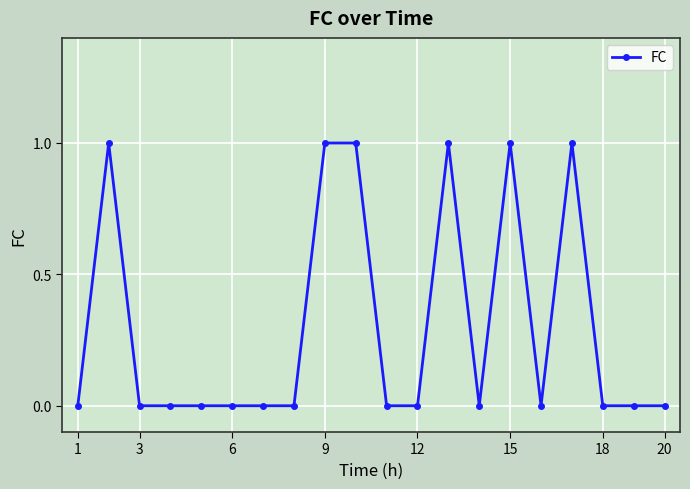

Reading left to right, extract all data points from this chart.

0	1	0	0	0	0	0	0	1	1	0	0	1	0	1	0	1	0	0	0